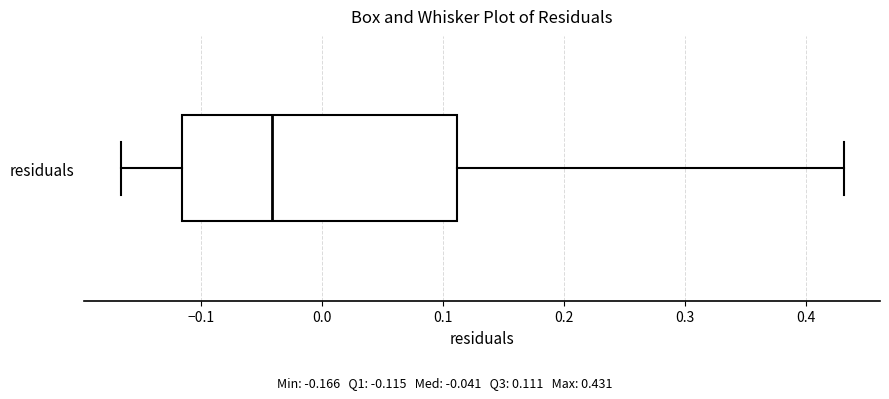

Where does the right whisker of the box for residuals end on the x-axis? The values are not printed on the chart, so give them approximately, as read against the axis.

0.43